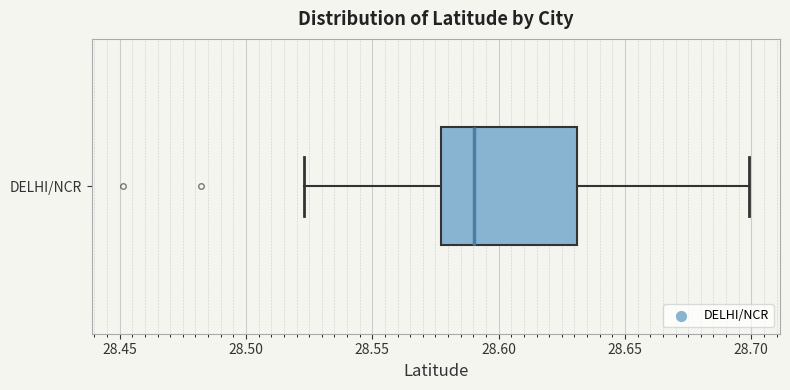

Where is the left edge of the box for DELHI/NCR on the x-axis? The values are not printed on the chart, so give them approximately, as read against the axis.

28.575